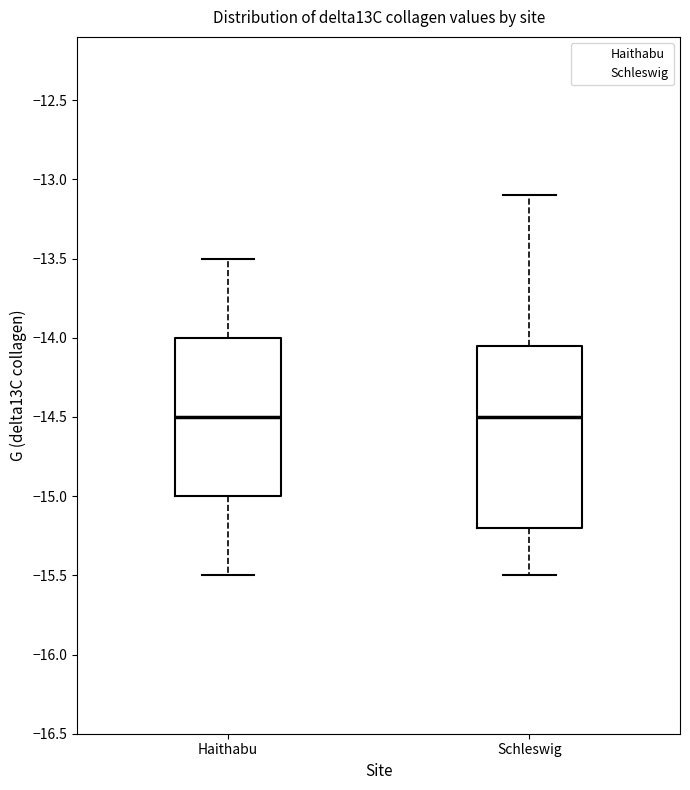

Reading left to right, transcribe this box plot: for each box, give where its median line is, the range the box spans, and where its two whiskers end, as read against the y-axis. The values are not printed on the chart, so give them approximately, as read against the axis.

Haithabu: median -14.50, box -15.00 to -14.00, whiskers -15.50 to -13.50
Schleswig: median -14.50, box -15.20 to -14.05, whiskers -15.50 to -13.10